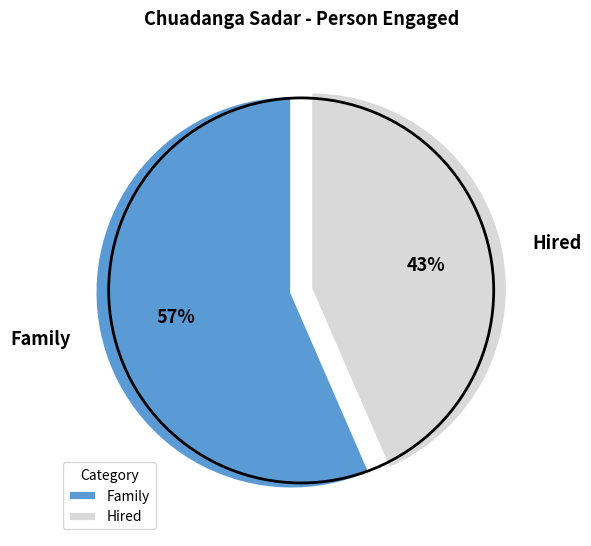

Is there any slice that represents more than half of the pie?

Yes